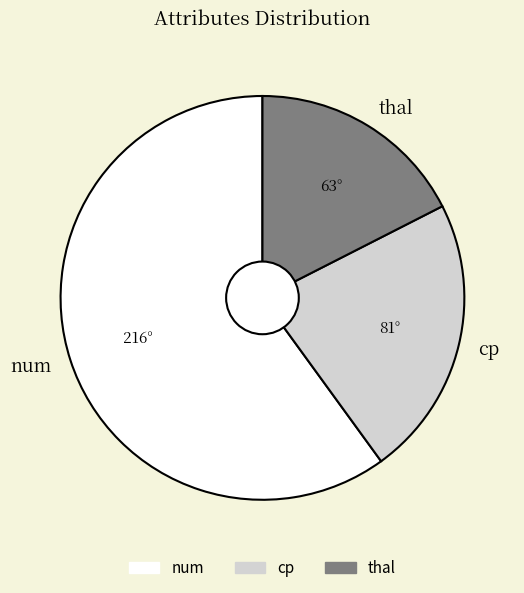

Between cp and thal, which is larger?

cp